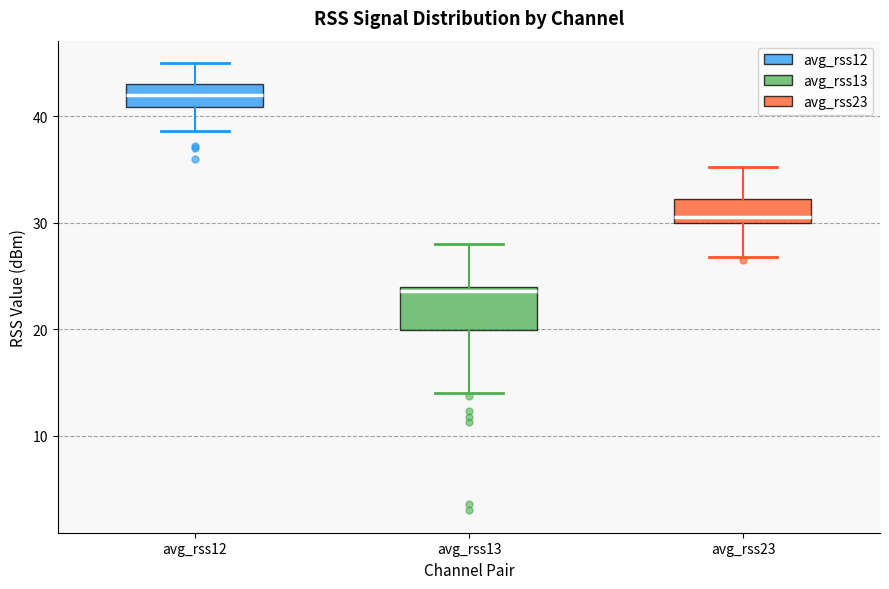

Reading left to right, transcribe this box plot: for each box, give where its median line is, the range the box spans, and where its two whiskers end, as read against the y-axis. The values are not printed on the chart, so give them approximately, as read against the axis.

avg_rss12: median 42, box 41 to 43, whiskers 39 to 45
avg_rss13: median 24 (just below the box's upper edge), box 20 to 24, whiskers 14 to 28
avg_rss23: median 31, box 30 to 32, whiskers 27 to 35